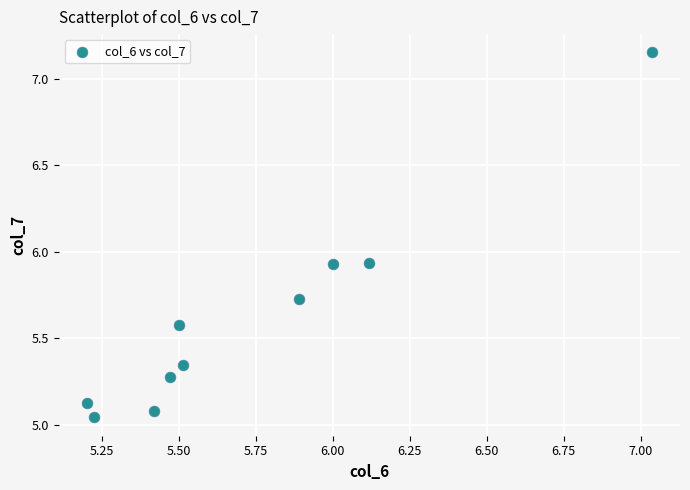

What is the range of Y values (max minus min)?

2.1